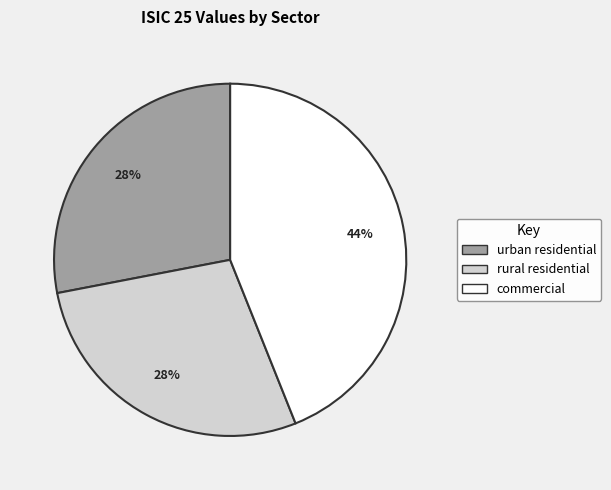

To the nearest percent, what is the average slice percentage?

33%